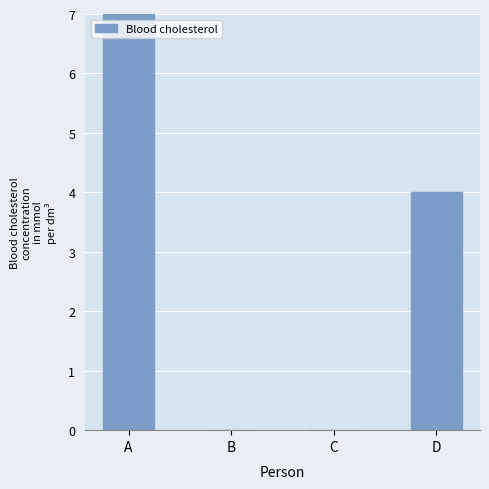

Reading left to right, extract all data points from this chart.

A=8	B=0	C=0	D=4